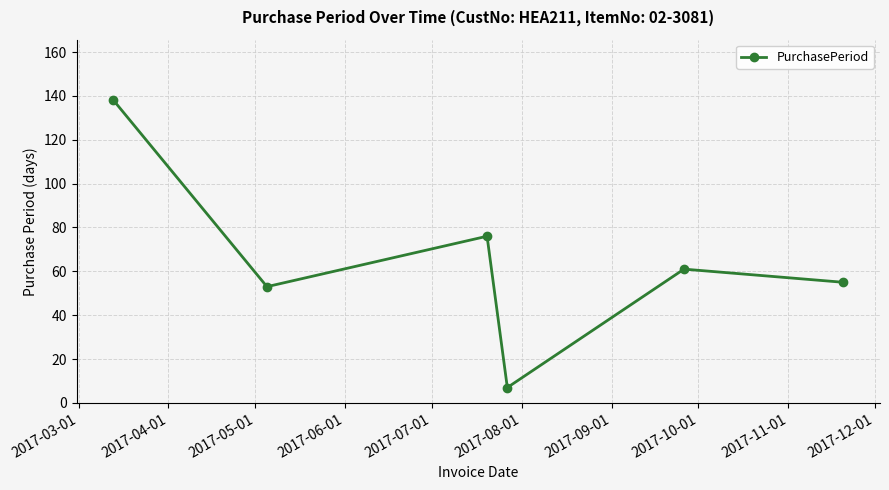

How many points are lower than both their immediate neighbors (excluding endpoints)?

2